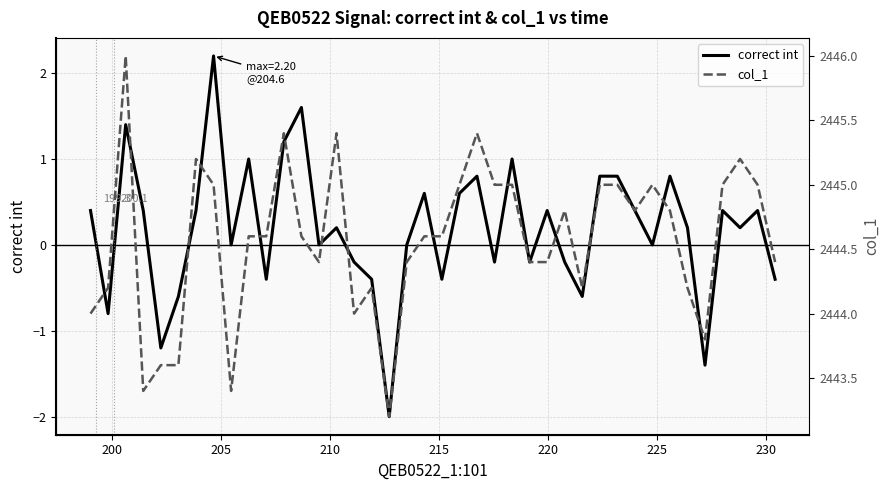

What is the sum of all col_1 values?

97782.8